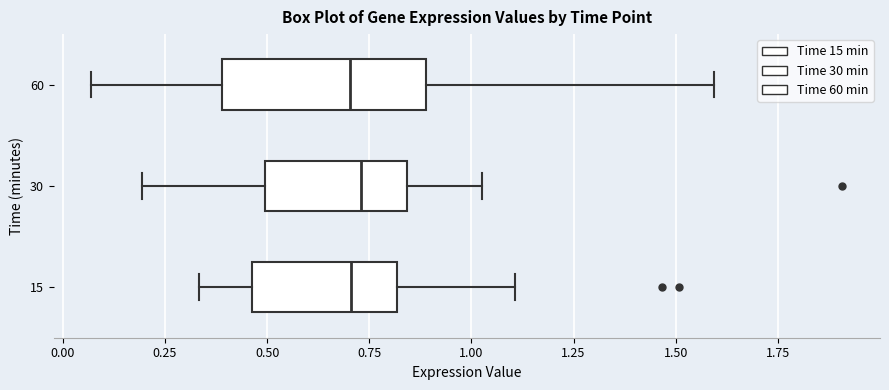

Where does the right whisker of the box at y = 30 end on the x-axis? The values are not printed on the chart, so give them approximately, as read against the axis.

1.05